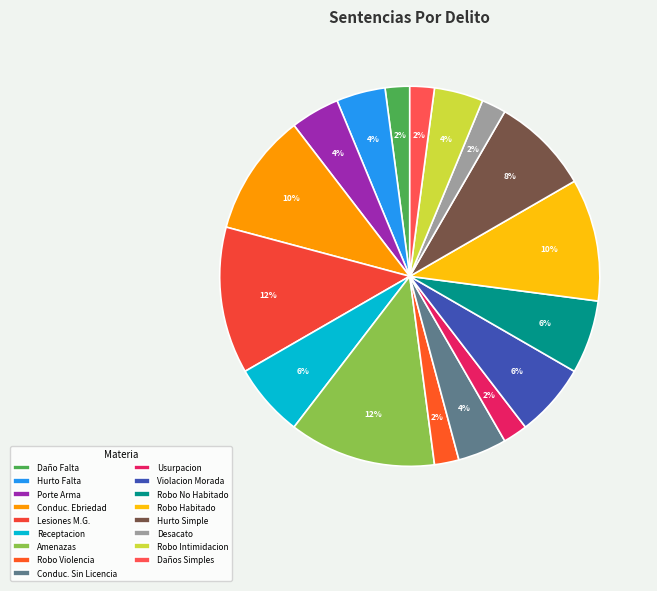

Does any single category account for the majority?

No